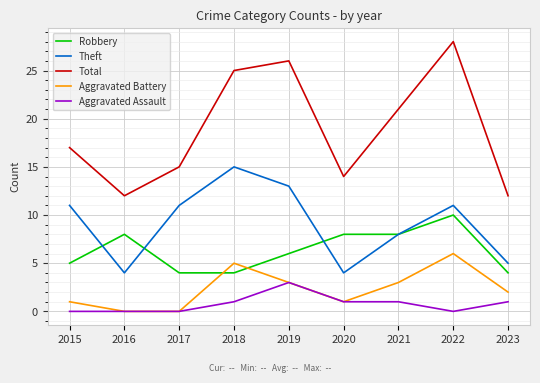

Reading left to right, transcribe all the data shown in this chart.

Robbery: 5	8	4	4	6	8	8	10	4
Theft: 11	4	11	15	13	4	8	11	5
Total: 17	12	15	25	26	14	21	28	12
Aggravated Battery: 1	0	0	5	3	1	3	6	2
Aggravated Assault: 0	0	0	1	3	1	1	0	1